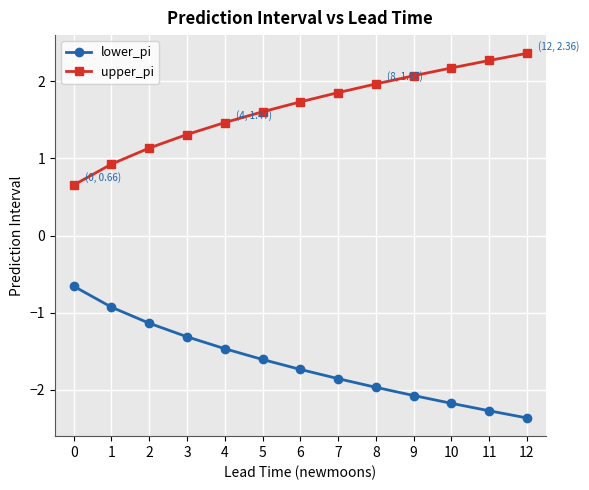

What is the average value of the upper_pi series?

1.7